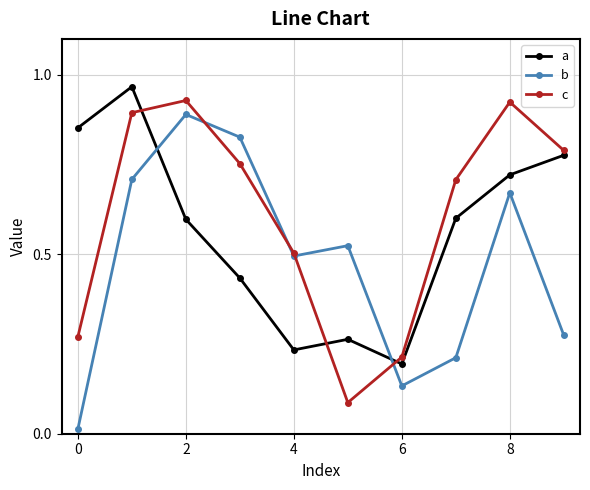

Which series ends up on top after the final intersection of a and b?

a